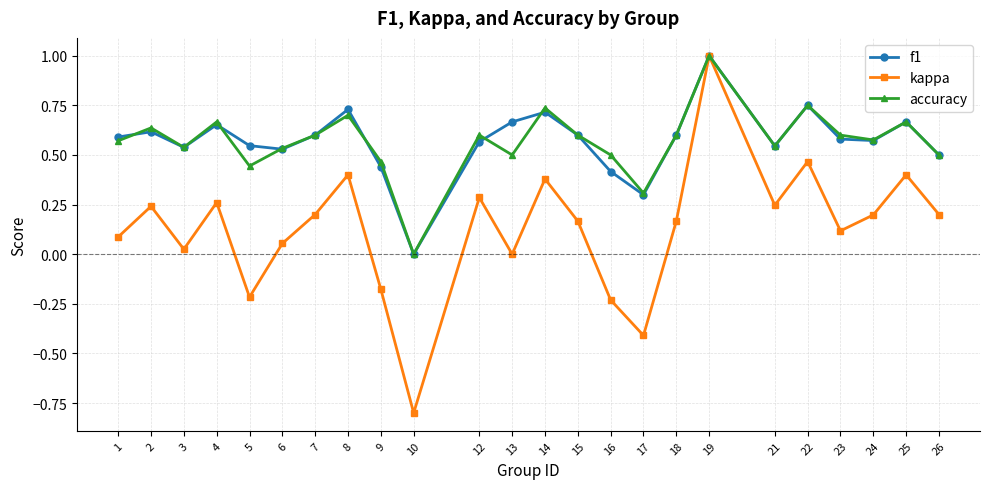

In kappa, how many points are lower than both neighbors (excluding endpoints)?

7